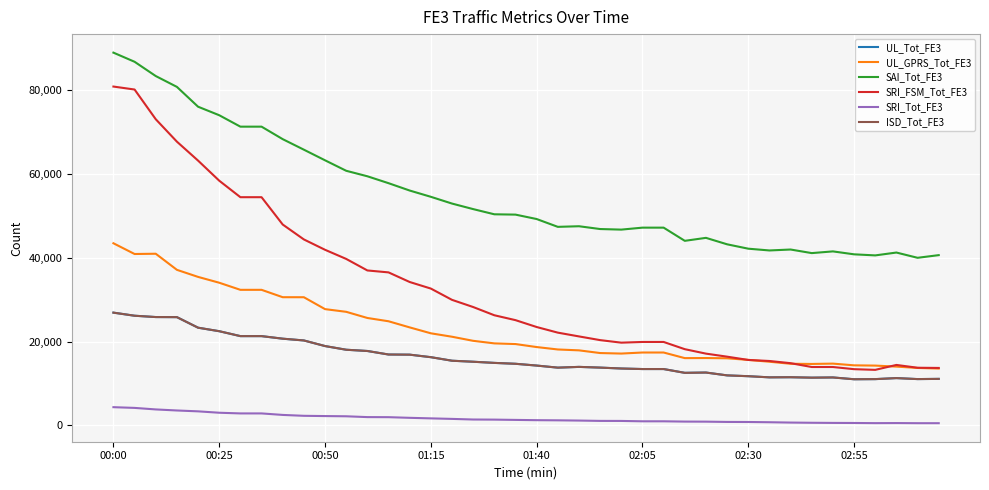

Which series has the largest range (max minus min)?

SRI_FSM_Tot_FE3